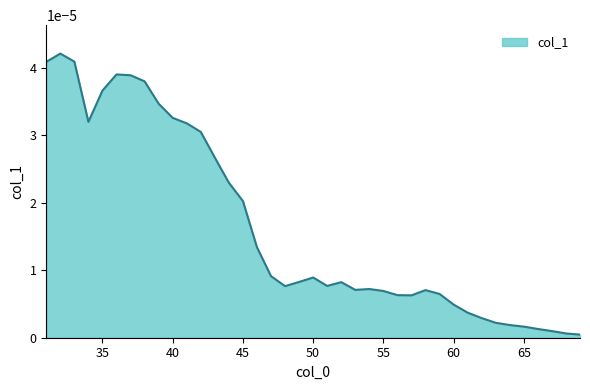

Rank the categories by value from lowest to highest.

69, 68, 67, 66, 65, 64, 63, 62, 61, 60, 57, 56, 59, 55, 58, 53, 54, 48, 51, 52, 49, 50, 47, 46, 45, 44, 43, 42, 41, 34, 40, 39, 35, 38, 37, 36, 31, 33, 32